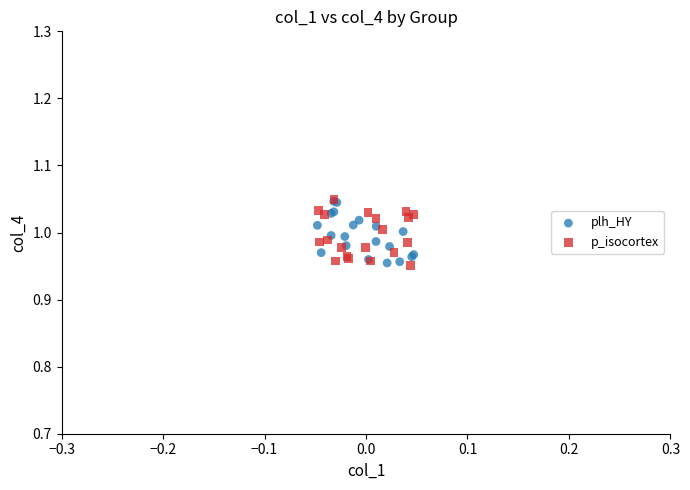

What are all the series names shown in the legend?

plh_HY, p_isocortex